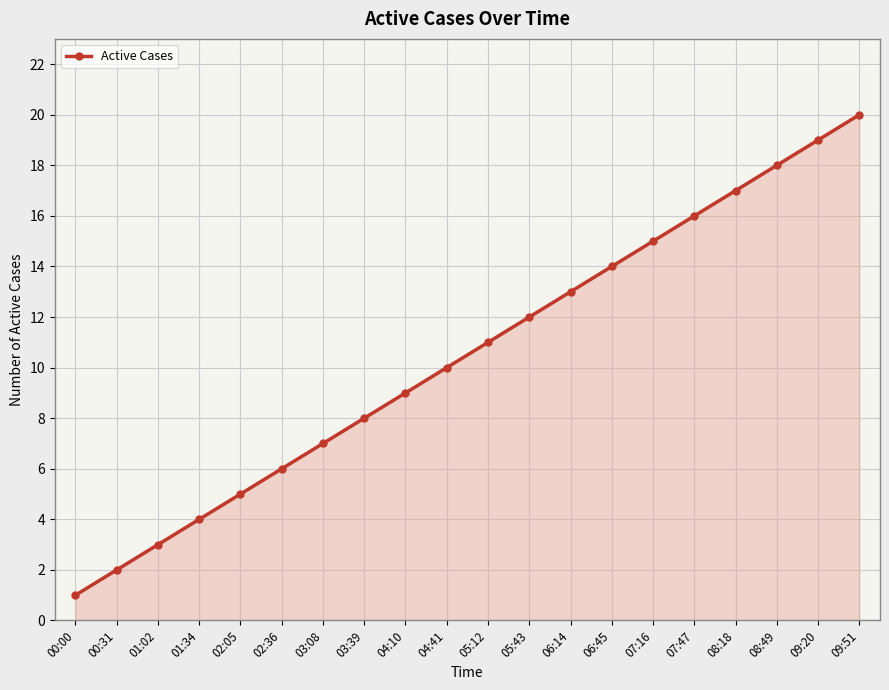

How many lines are shown in the chart?

1